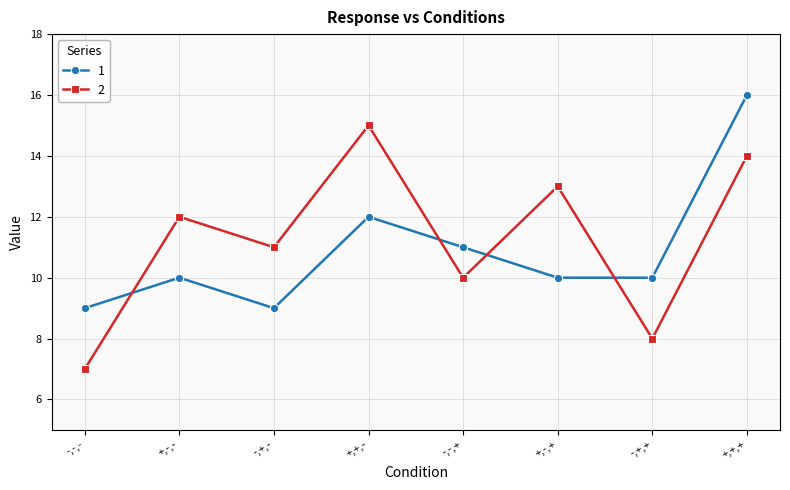

Which label corresponds to the smallest value in the chart?

-,-,-